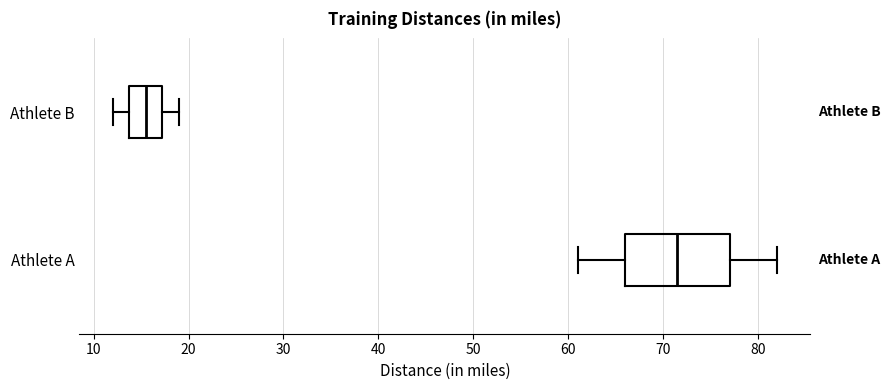

Comparing the boxes themselves (not the whiskers), which one is the widest?

Athlete A